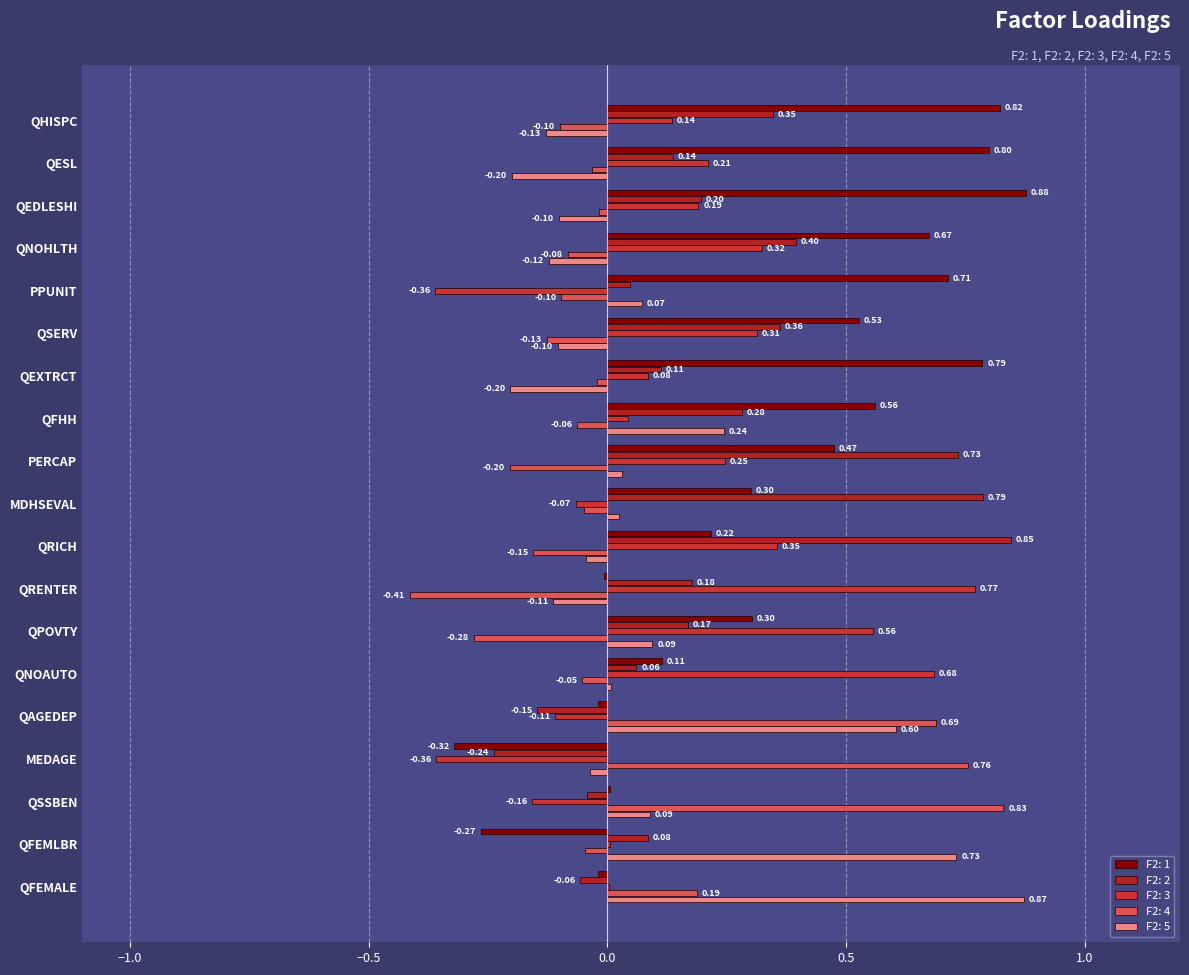

List the labels in order of F2: 2 value, largest first.

QRICH, MDHSEVAL, PERCAP, QNOHLTH, QSERV, QHISPC, QFHH, QEDLESHI, QRENTER, QPOVTY, QESL, QEXTRCT, QFEMLBR, QNOAUTO, PPUNIT, QSSBEN, QFEMALE, QAGEDEP, MEDAGE